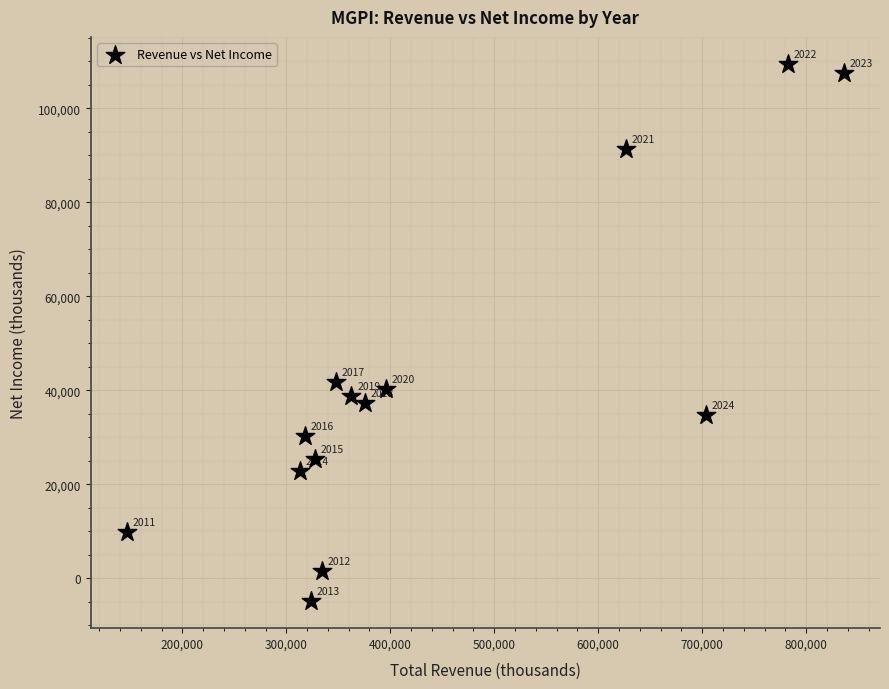

What is the range of X values (max minus min)?

690000